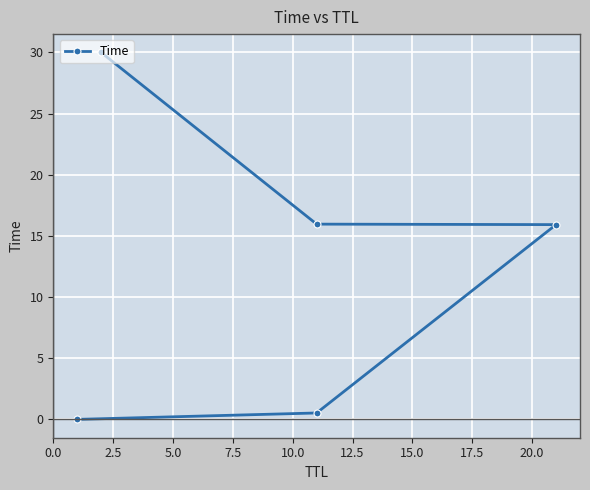

What is the ratio of the value at 7.5 to the value at 10.0?

0.5